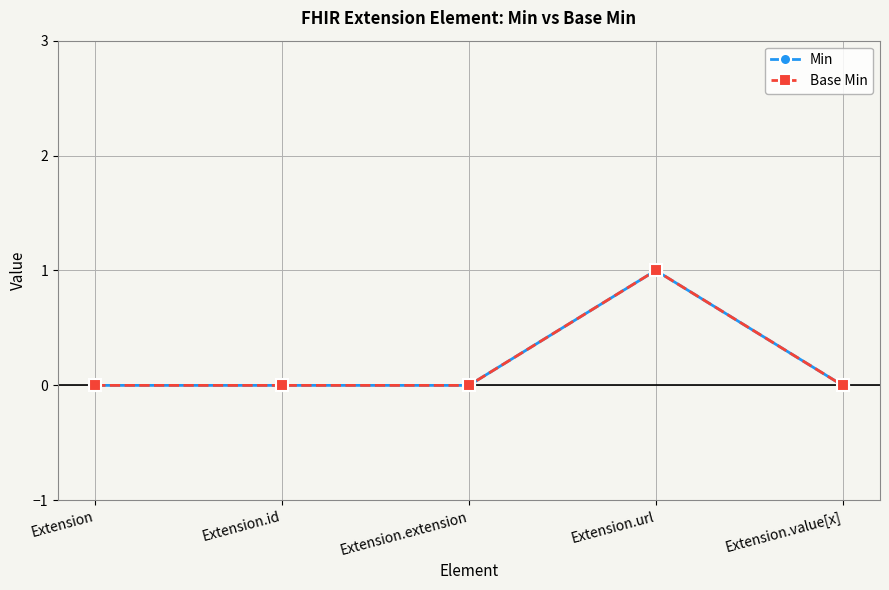

Is this an area chart (filled region under the line)?

No